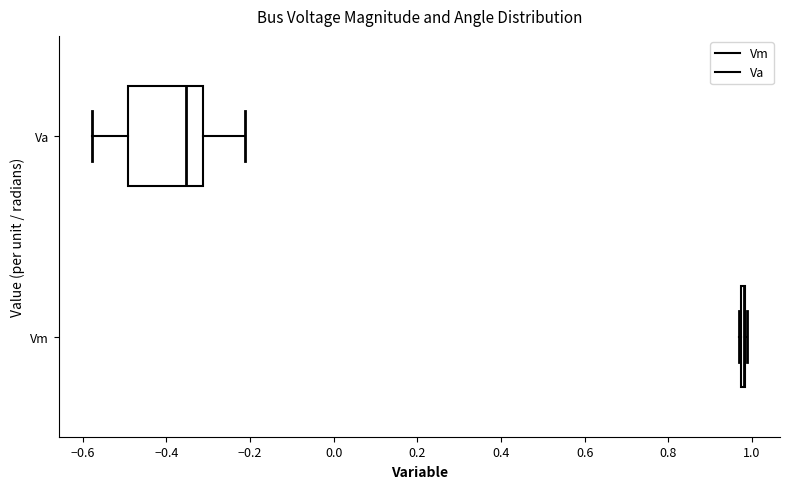

Reading bottom to top, transcribe this box plot: for each box, give where its median line is, the range the box spans, and where its two whiskers end, as read against the x-axis. The values are not printed on the chart, so give them approximately, as read against the axis.

Vm: box collapsed to a line at 0.98, whiskers 0.98 to 0.98
Va: median -0.36, box -0.50 to -0.32, whiskers -0.58 to -0.22